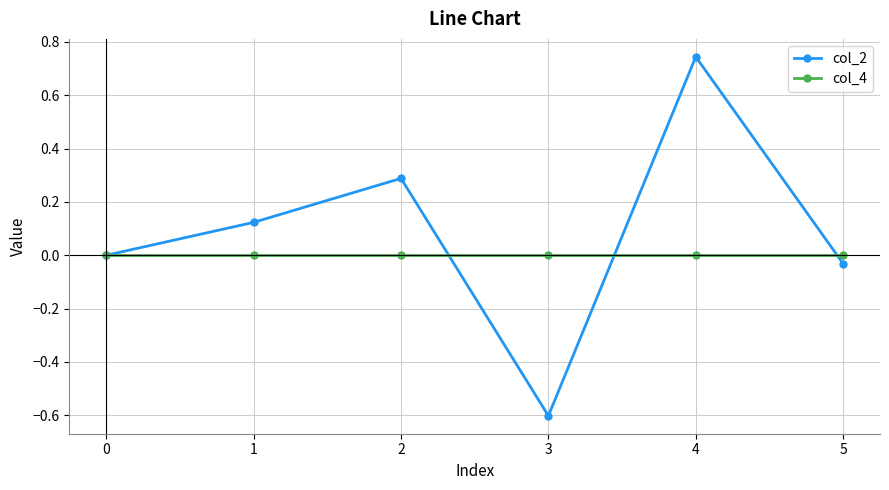

What is the sum of the col_2 values at 1 and 2?

0.4